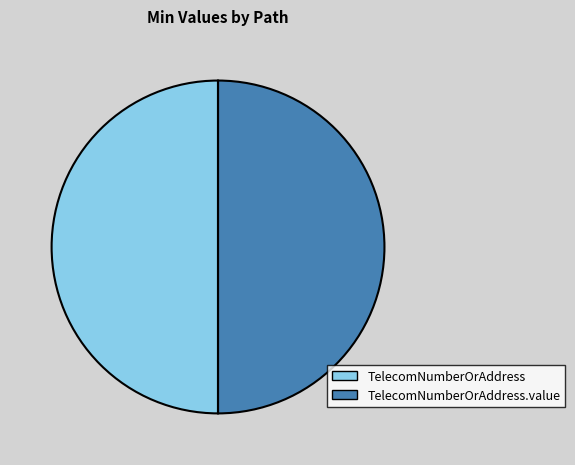

The TelecomNumberOrAddress slice represents 36% of the pie. True or false?

False